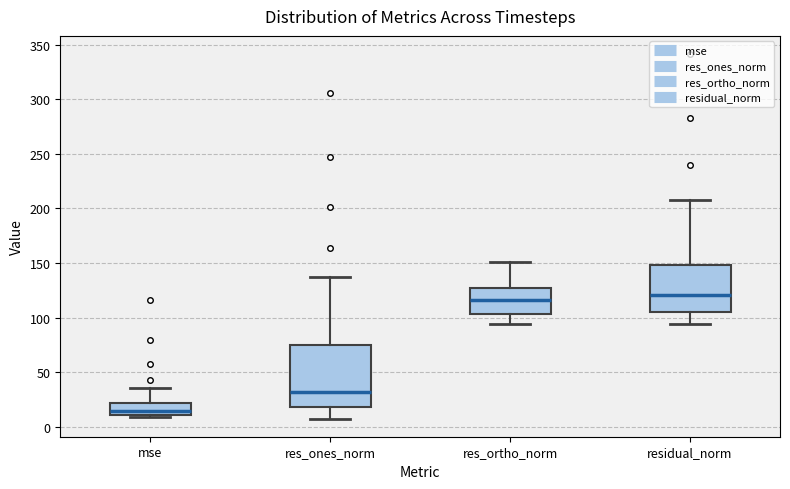

Which box is the tallest, from its lower edge to its upper edge?

res_ones_norm